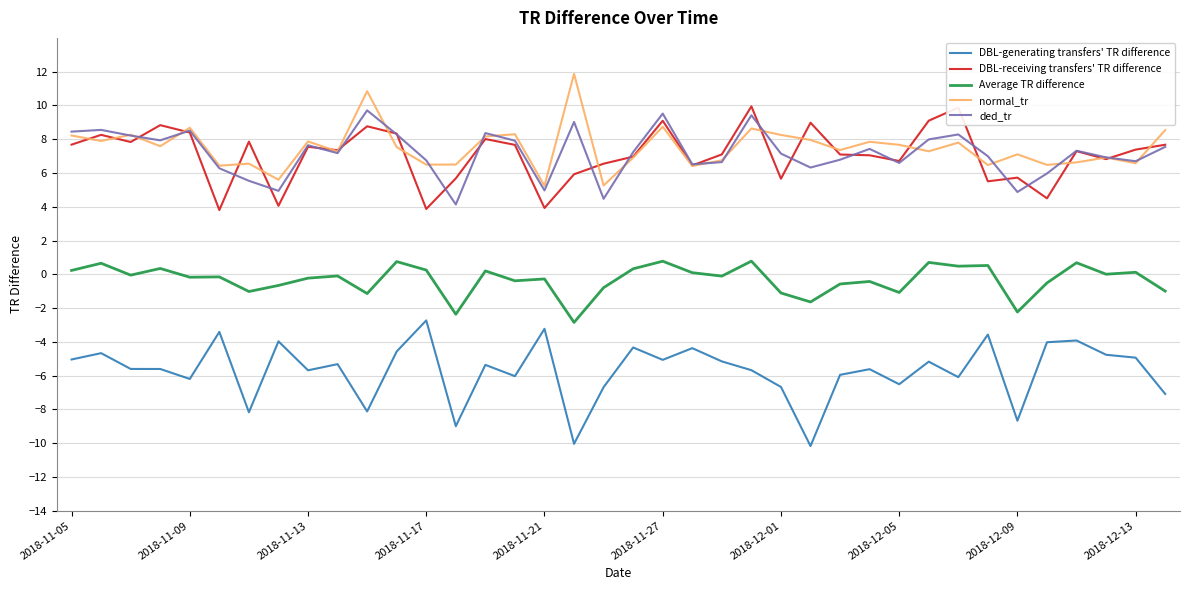

True or false: Average TR difference and DBL-receiving transfers' TR difference intersect in this chart.

False